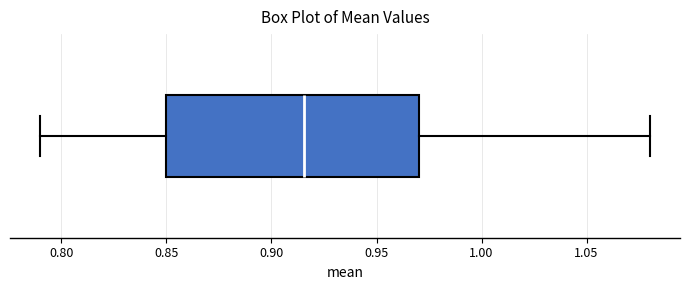

Where does the median line of the box sit on the x-axis? The values are not printed on the chart, so give them approximately, as read against the axis.

0.915